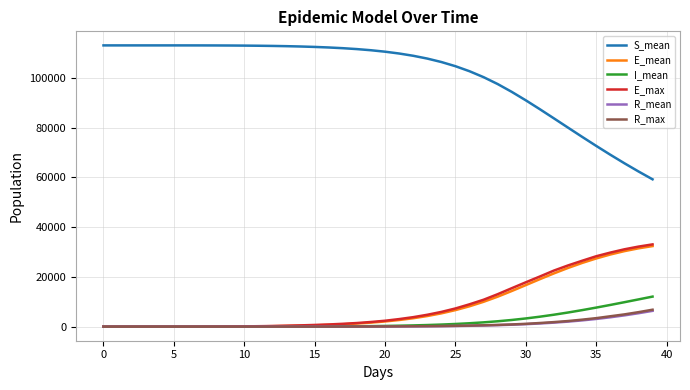

Which series has the widest spread of values?

S_mean